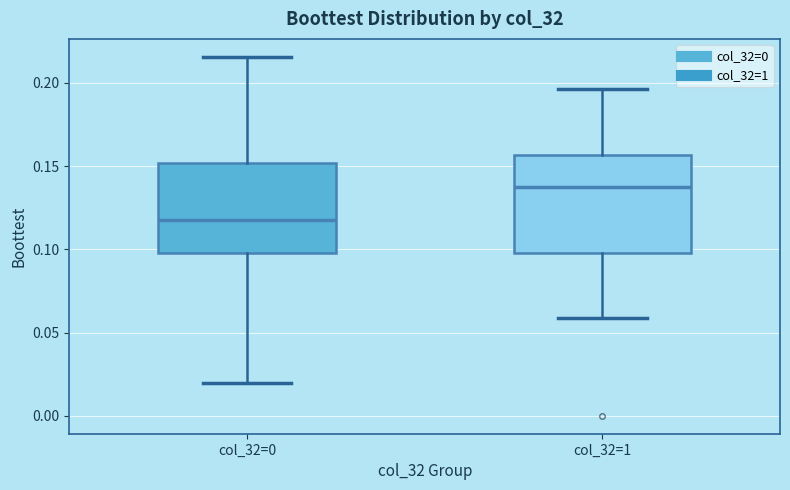

Which box's median line is the highest?

col_32=1